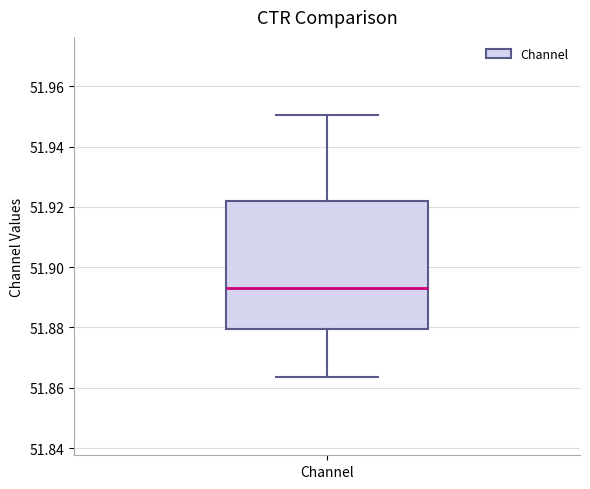

Where is the lower edge of the box for Channel on the y-axis? The values are not printed on the chart, so give them approximately, as read against the axis.

51.880